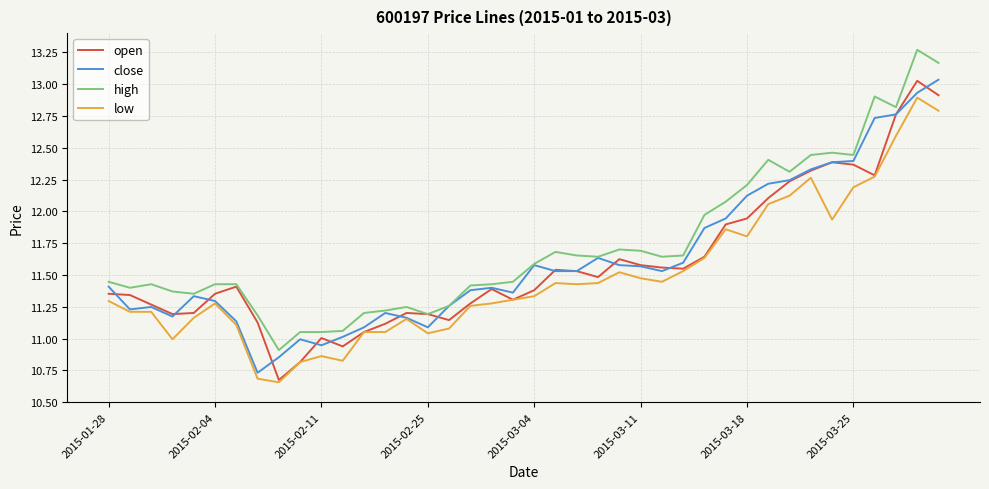

True or false: low and high intersect in this chart.

False